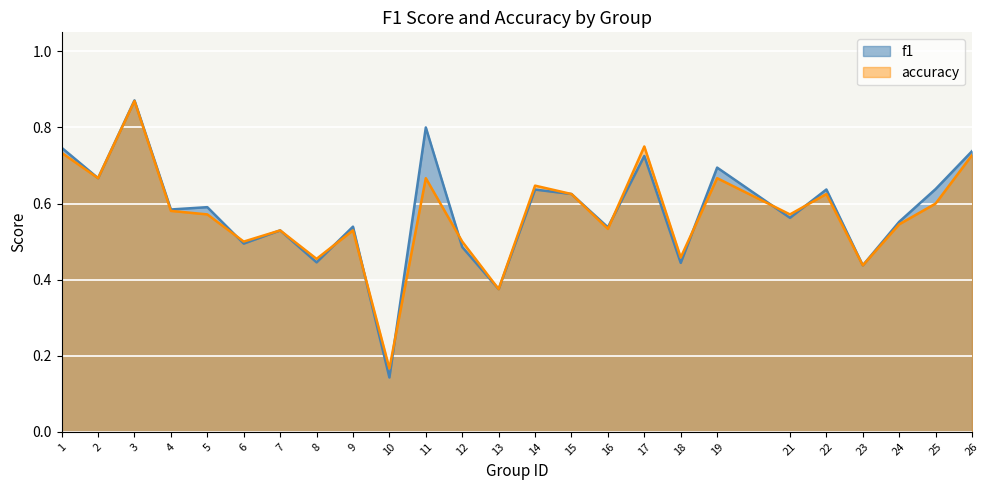

Count the number of categories in the chart.

25